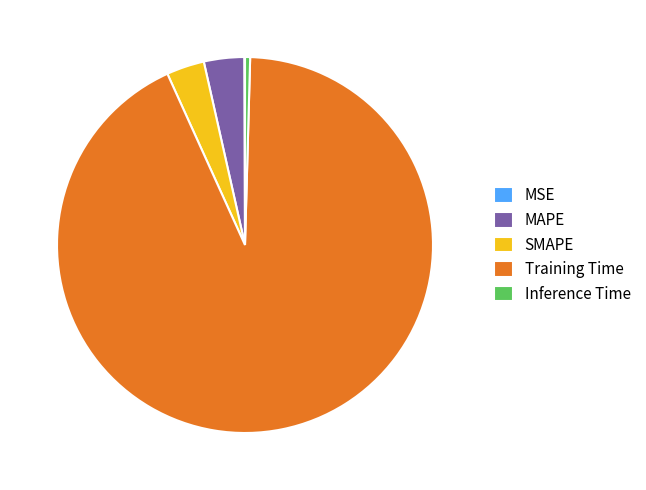

Is it true that MAPE is 11% of the pie?

False